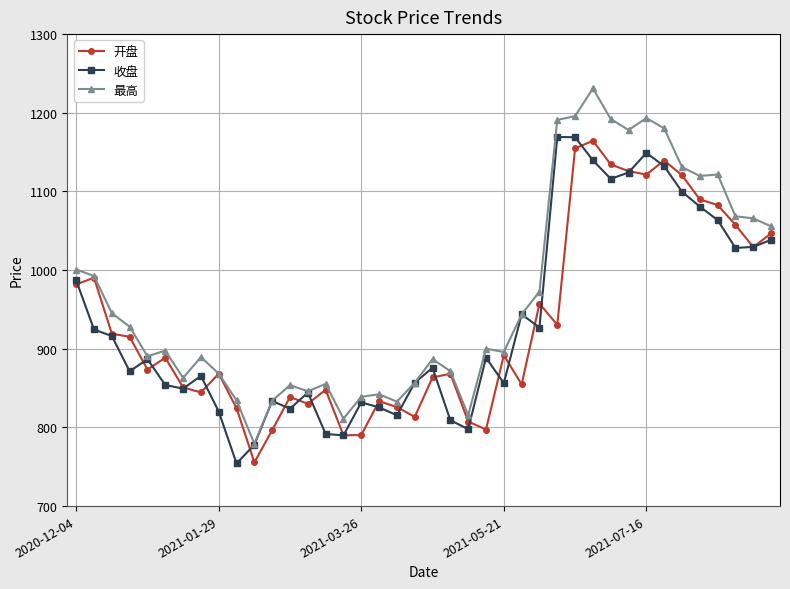

Which series has the largest total across all categories?

最高